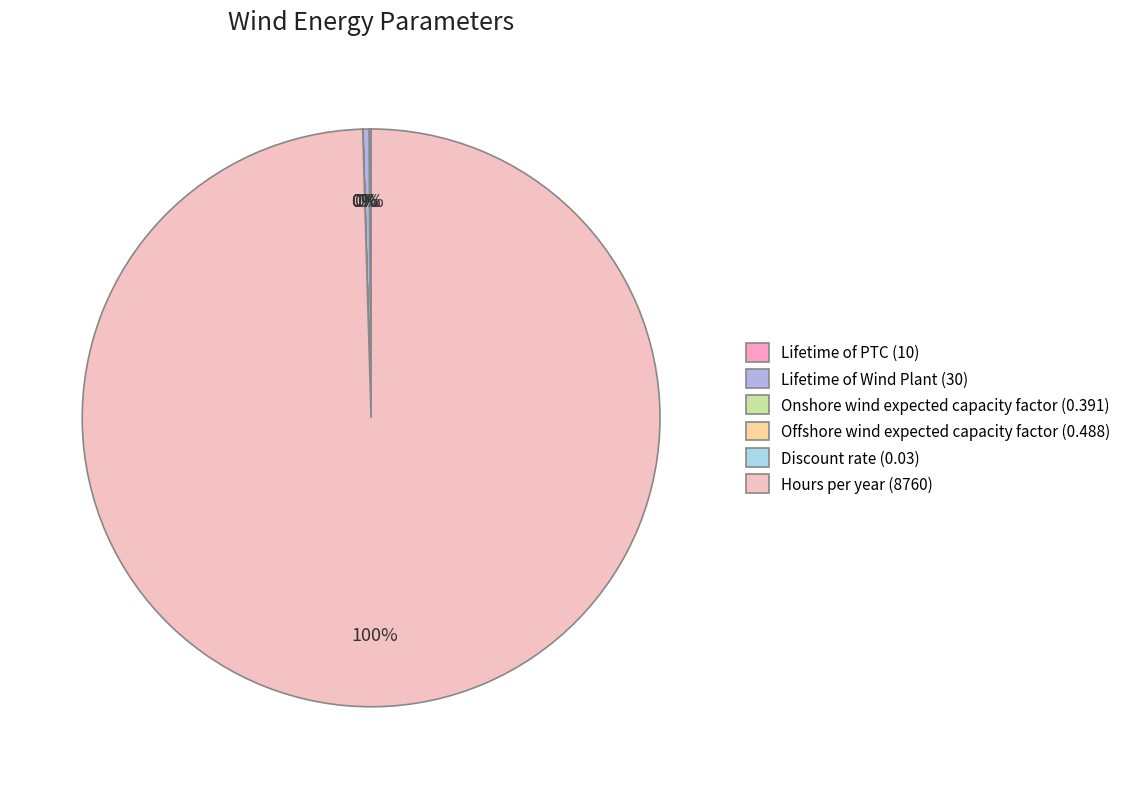

Which category has the biggest portion of the pie?

Hours per year